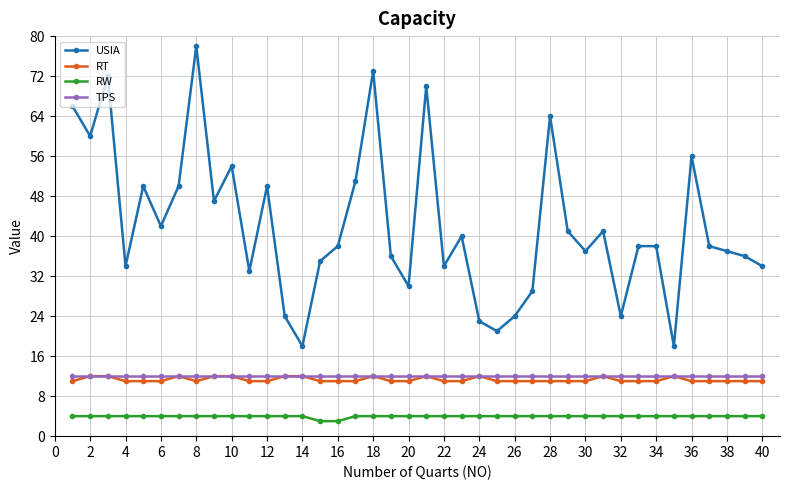

What are all the series names shown in the legend?

USIA, RT, RW, TPS